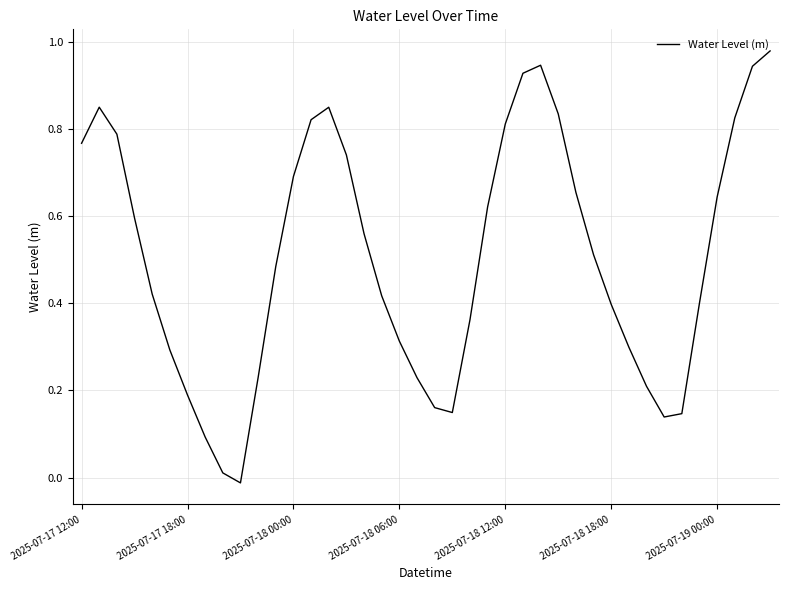

Does the chart display data point markers on the line(s)?

No